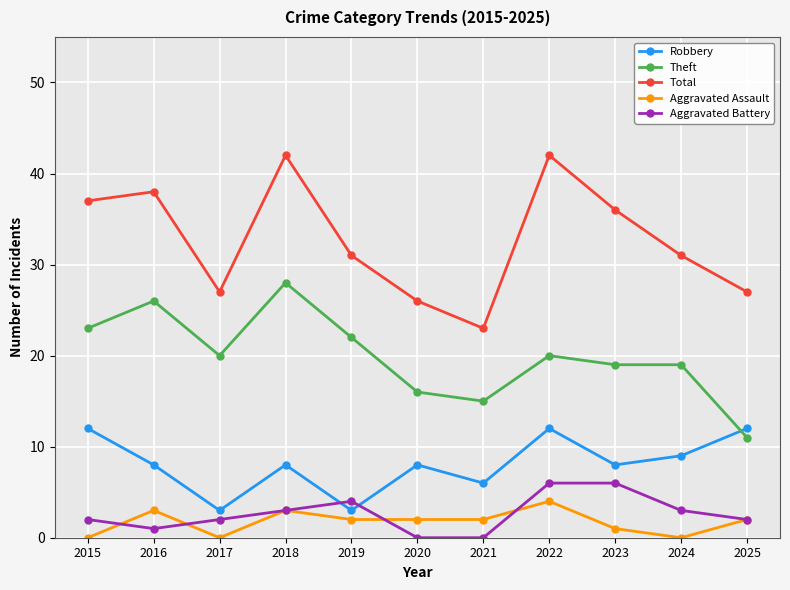

Count the number of categories in the chart.

11